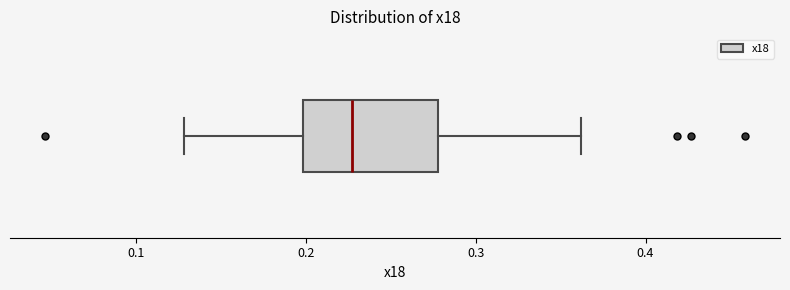

Where does the left whisker of the box end on the x-axis? The values are not printed on the chart, so give them approximately, as read against the axis.

0.13